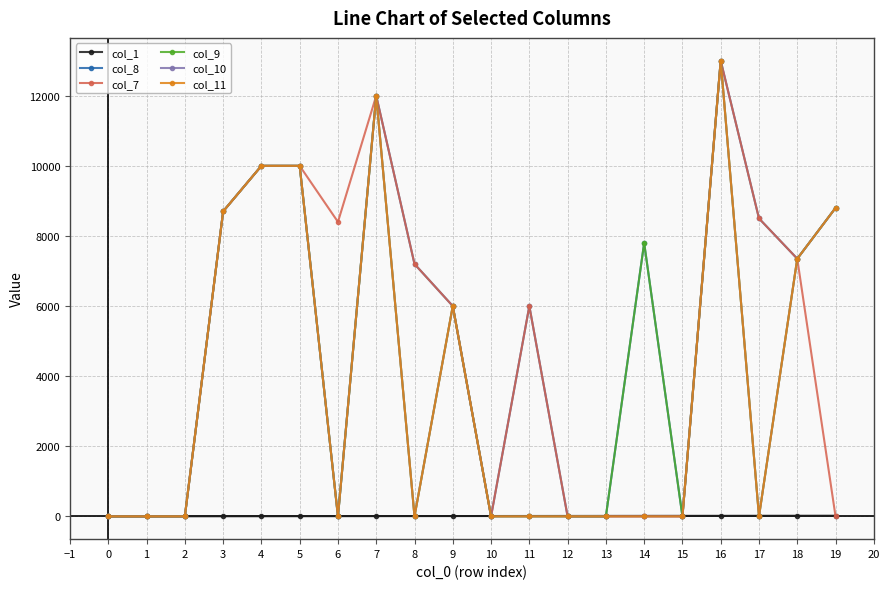

After their last crossing, which series has the higher values: col_10 or col_1?

col_10